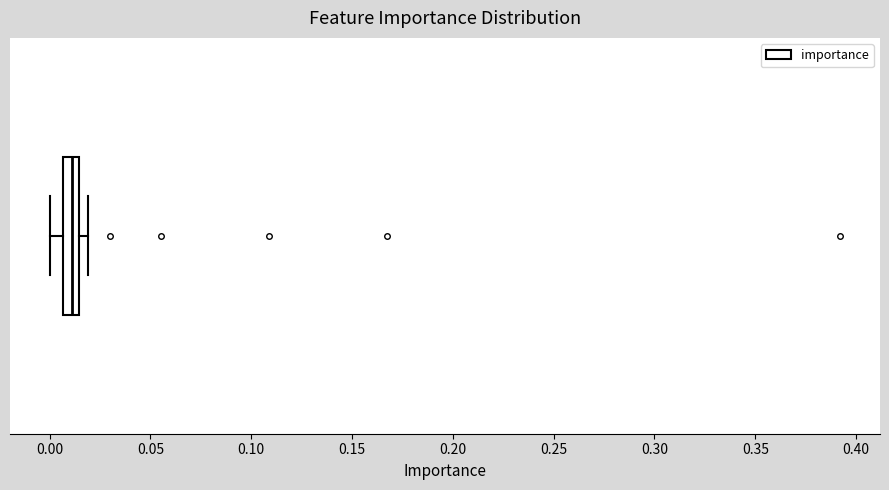

Read this box plot against the x-axis: the position of the median line, the range covered by the box, and the ends of both whiskers. The values are not printed on the chart, so give them approximately, as read against the axis.

median 0.010, box 0.005 to 0.015, whiskers 0.000 to 0.020